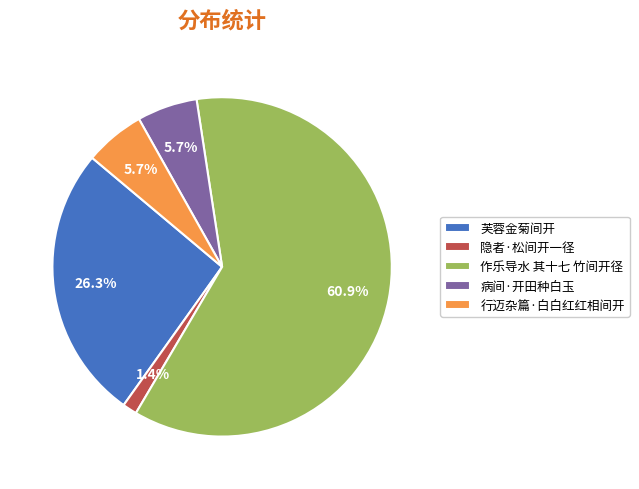

Which slice represents more than half of the pie?

作乐导水 其十七 竹间开径